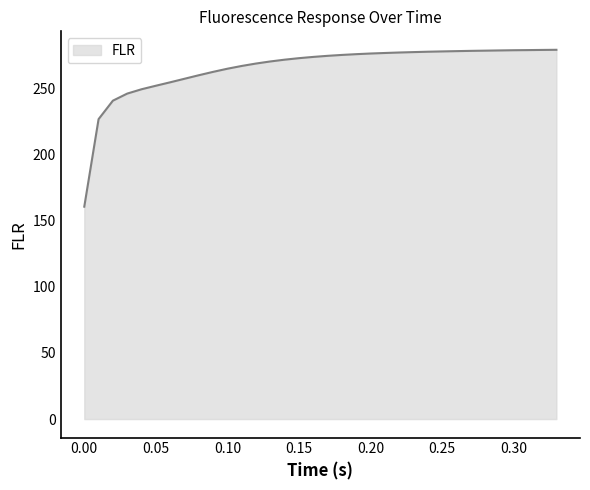

What is the smallest value displayed?

160.4